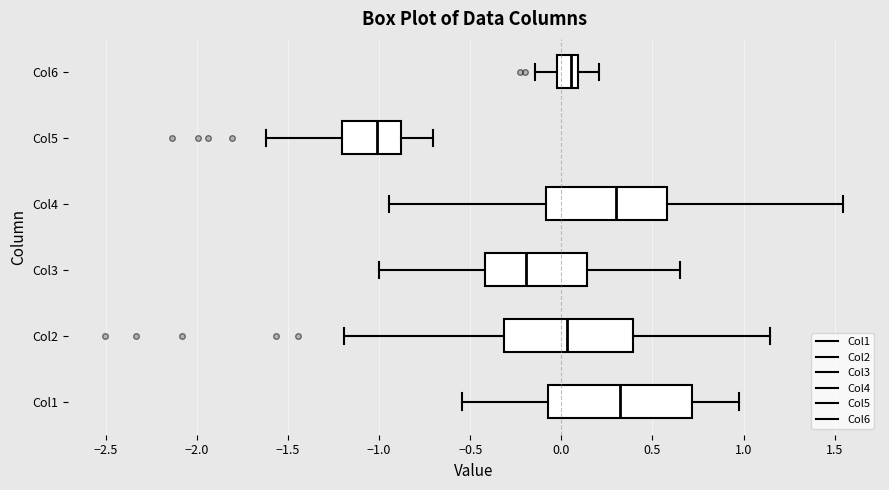

Where is the left edge of the box for Col4 on the x-axis? The values are not printed on the chart, so give them approximately, as read against the axis.

-0.10